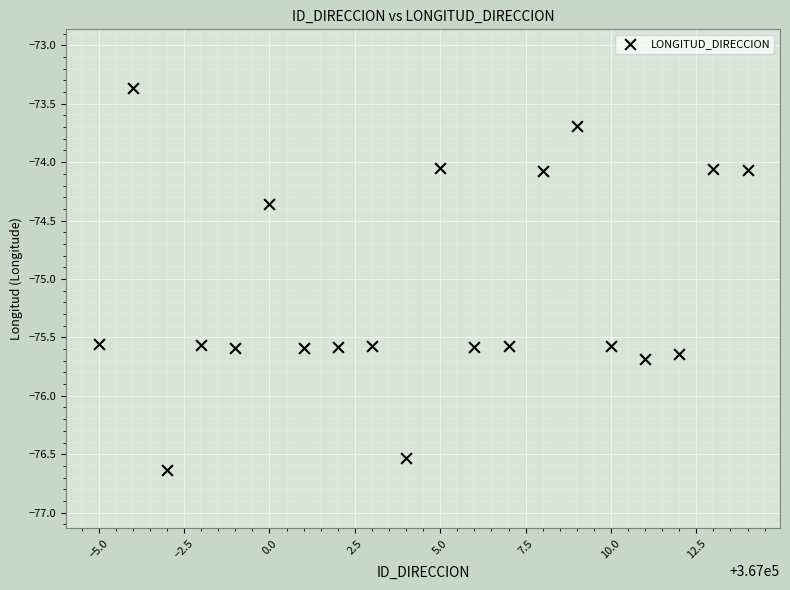

What is the range of Y values (max minus min)?

3.3